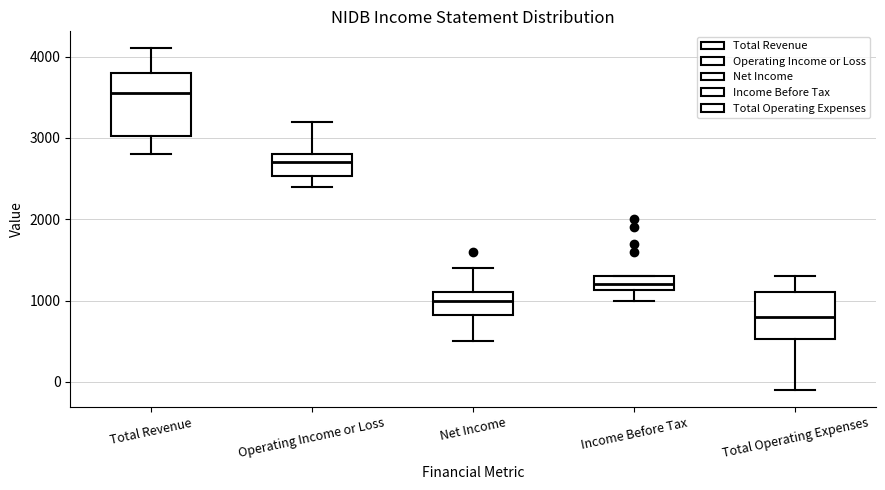

Which box's median line is the lowest?

Total Operating Expenses